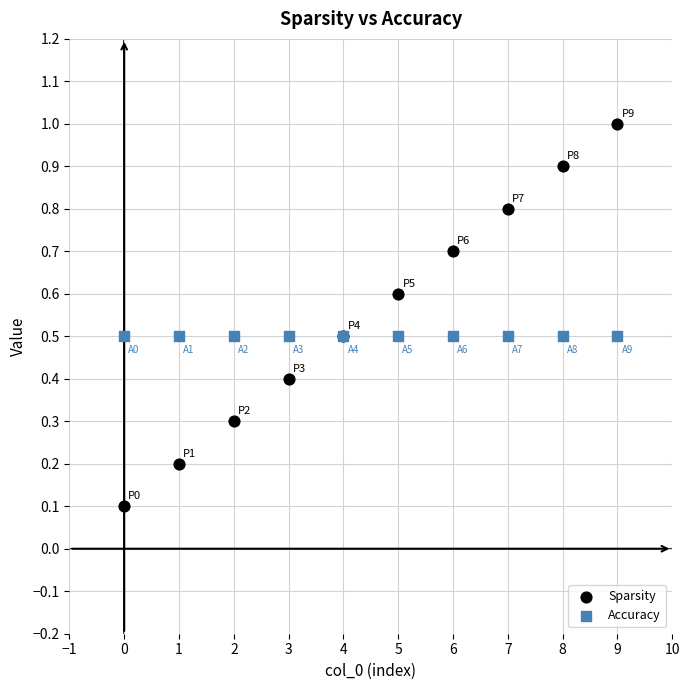

Which series reaches the maximum Y coordinate?

Sparsity